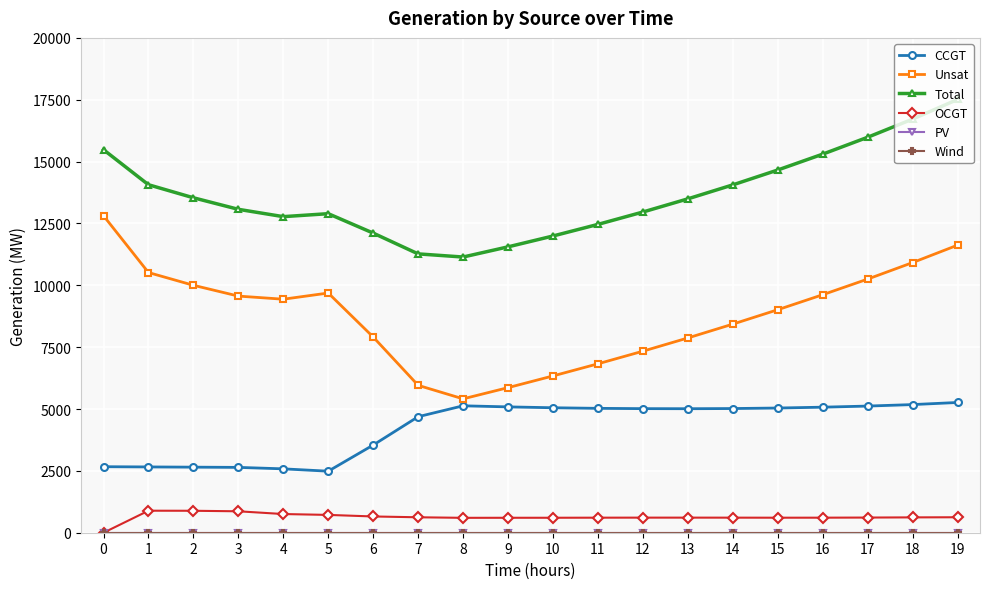

Is this an area chart (filled region under the line)?

No